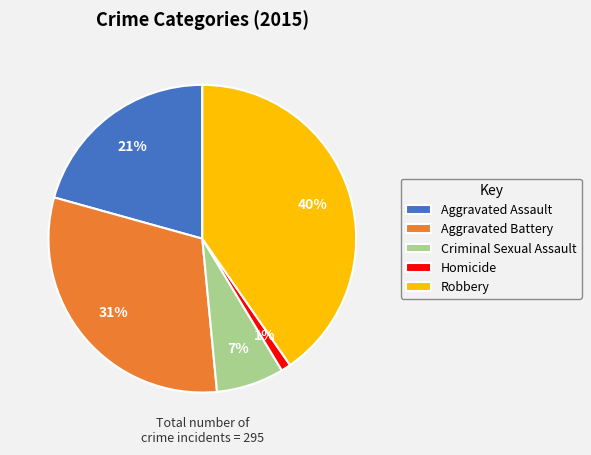

To the nearest percent, what is the difference between the largest and smallest slice percentages?

39%